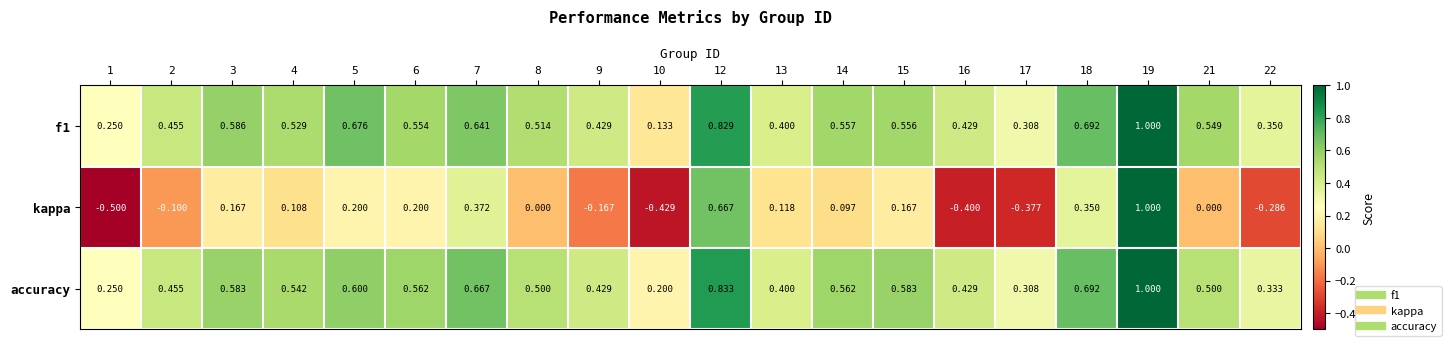

Between 15 and 16, which series saw the biggest shift?

kappa